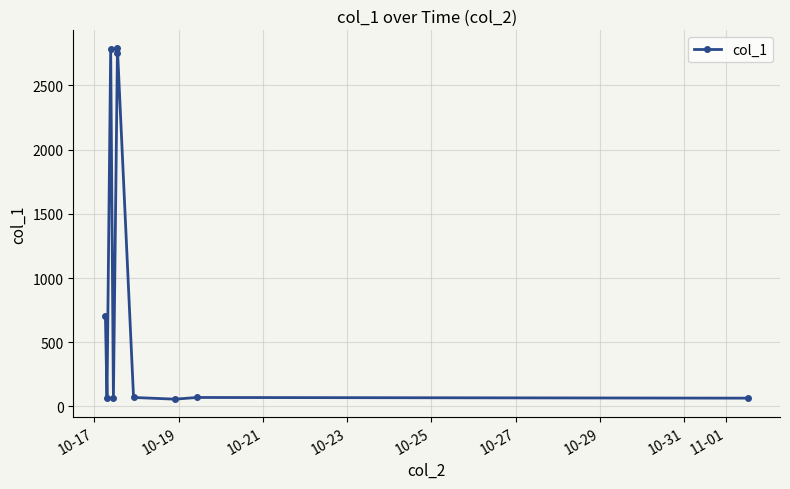

What is the value of the 2nd point from the left?

64.5